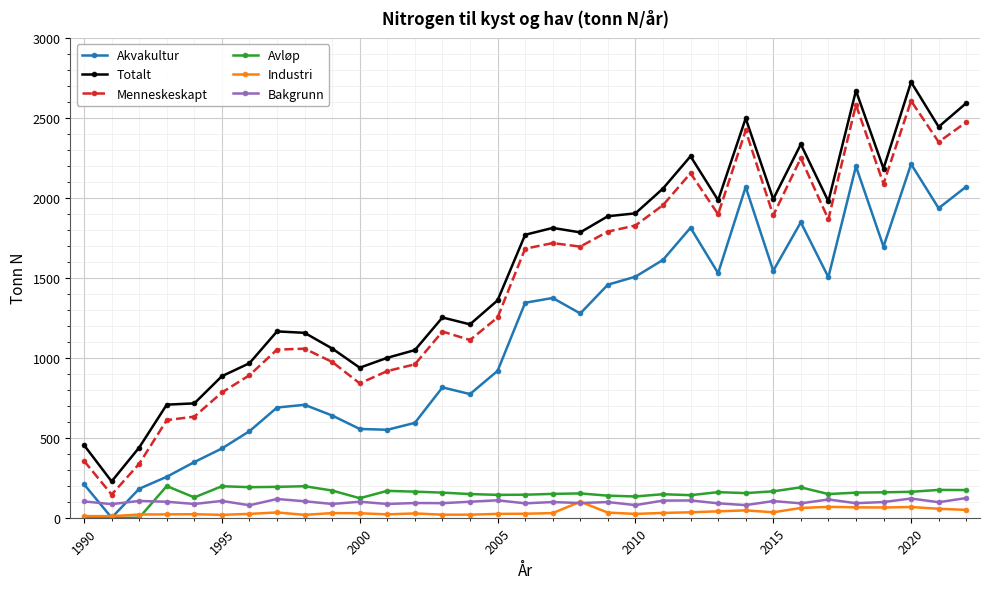

What is the maximum value for Totalt?

2724